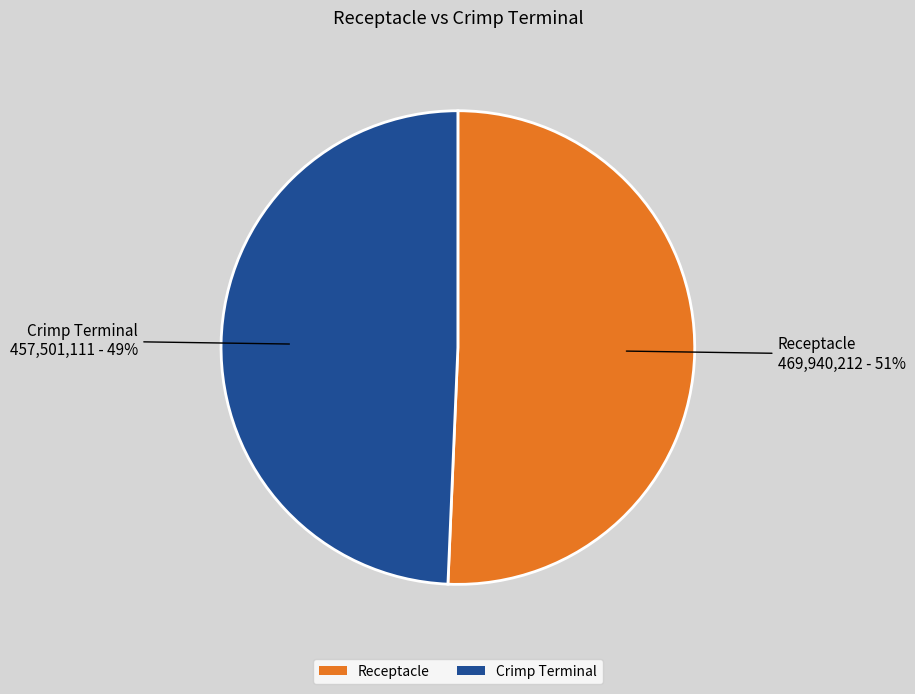

Is it true that Crimp Terminal is 49% of the pie?

True